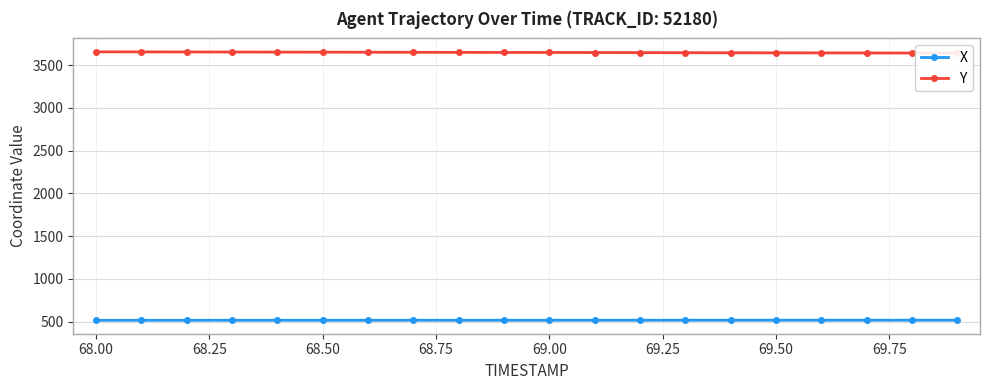

What is the highest value of the X series?

517.9